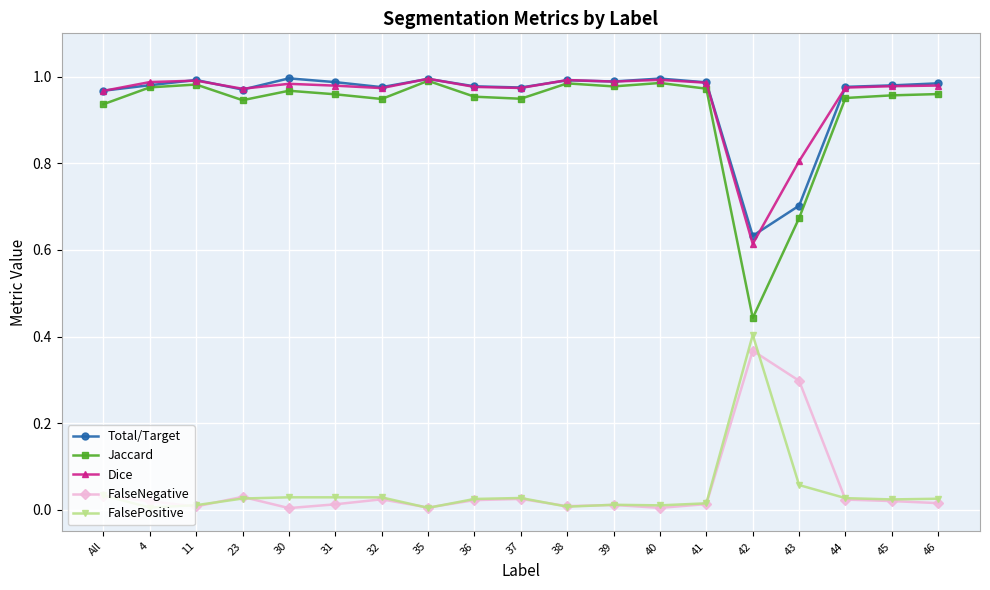

What is the label of the 13th point from the right?

32